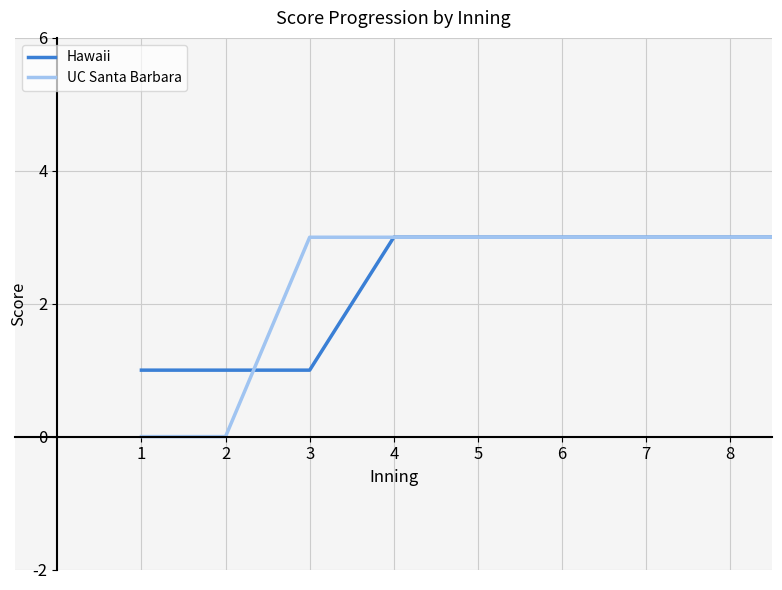

What is the average value of the Hawaii series?

2